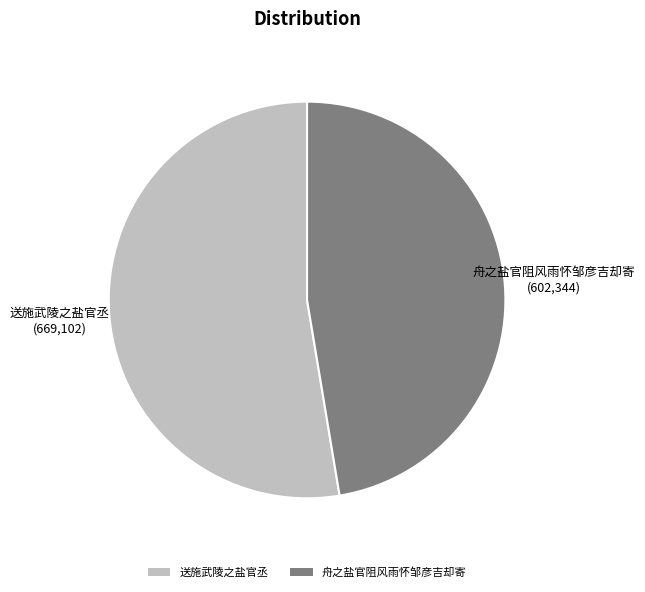

What is the largest slice in the pie chart?

送施武陵之盐官丞